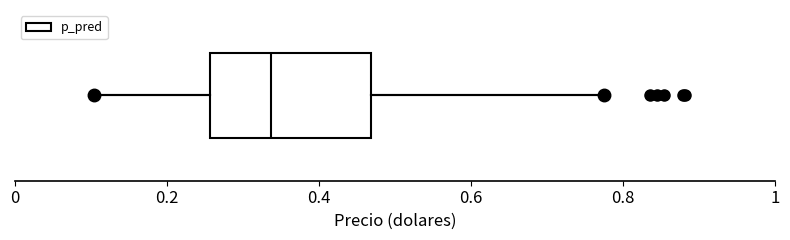

Where does the median line of the box sit on the x-axis? The values are not printed on the chart, so give them approximately, as read against the axis.

0.34